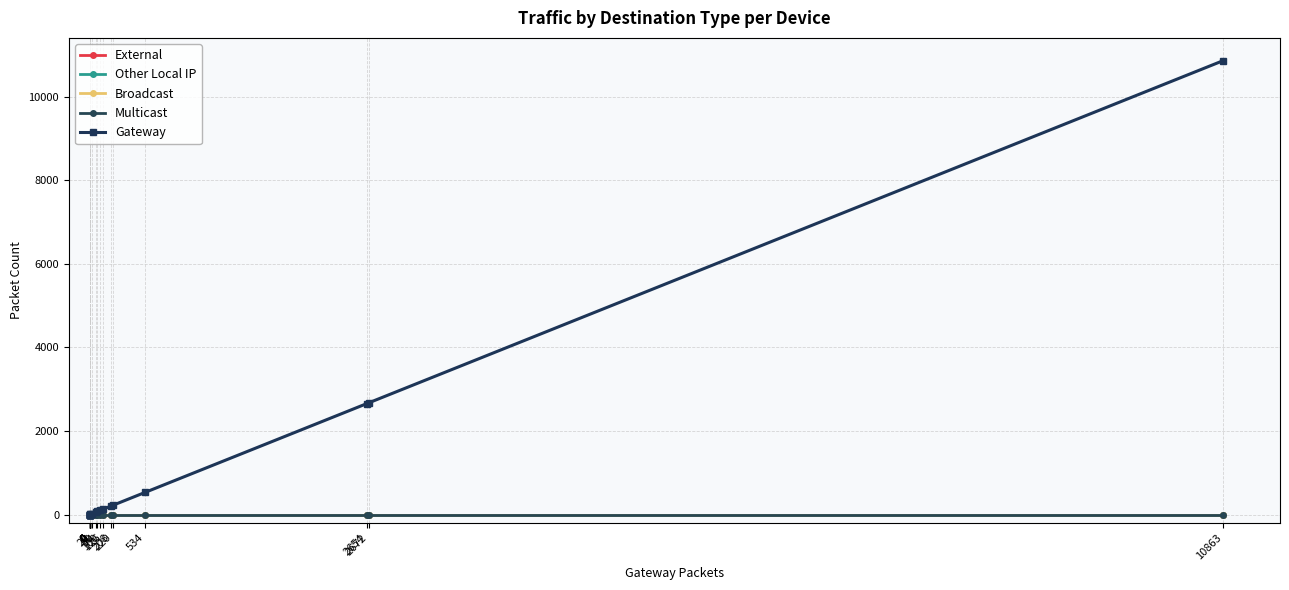

True or false: Other Local IP and Multicast cross at least once.

False